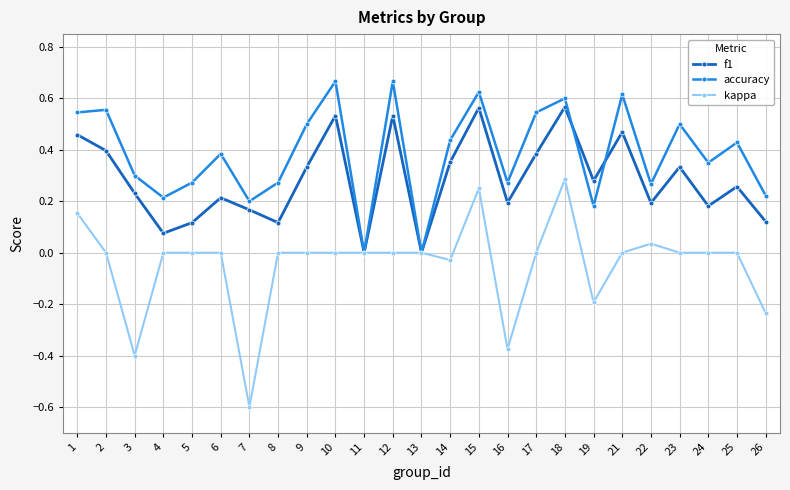

Is it true that kappa equals -0.5 at 4?

False